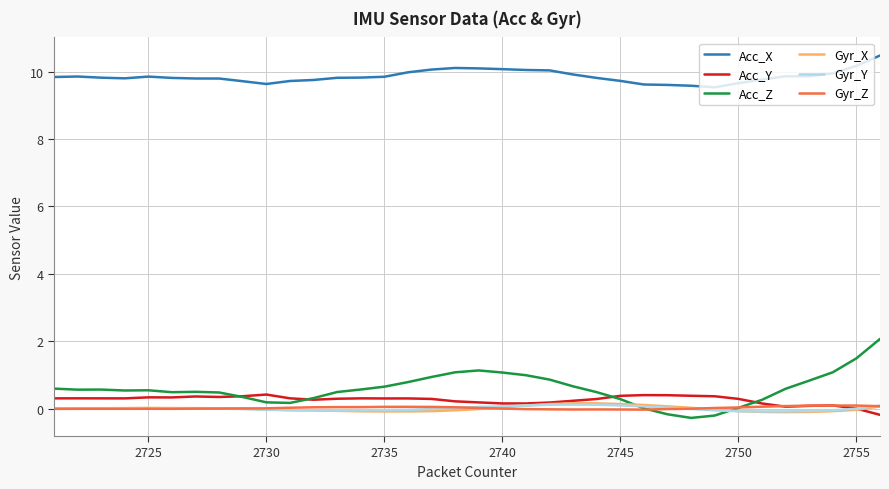

Which series has the largest total across all categories?

Acc_X